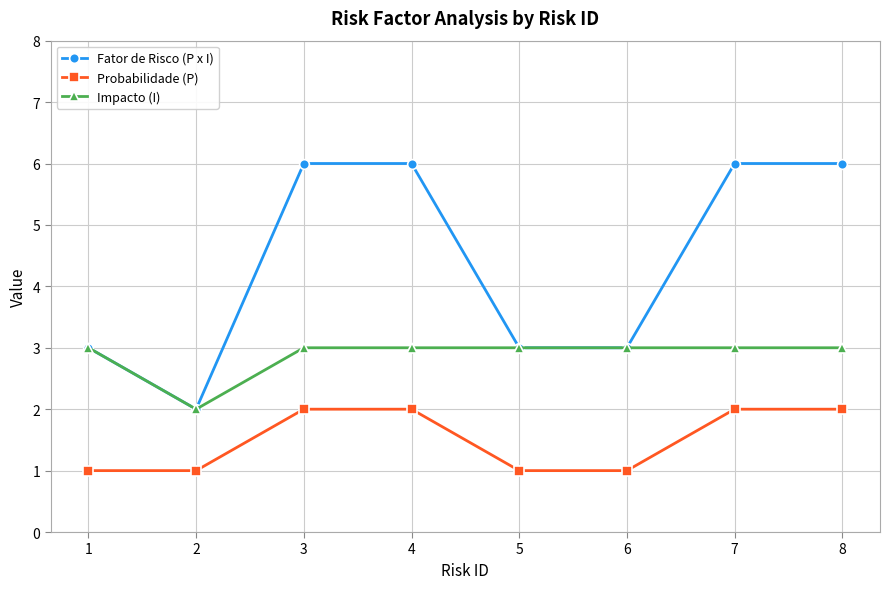

Between 2 and 4, which series saw the biggest shift?

Fator de Risco (P x I)